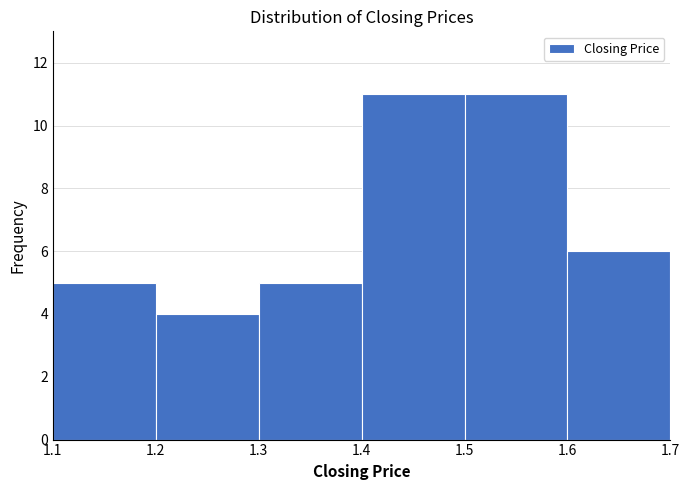

Reading left to right, list every bar in this chart as the range it spans on the x-axis followed by its height. The values are not printed on the chart, so give them approximately, as read against the axis.

1.1 to 1.2: 5
1.2 to 1.3: 4
1.3 to 1.4: 5
1.4 to 1.5: 11
1.5 to 1.6: 11
1.6 to 1.7: 6